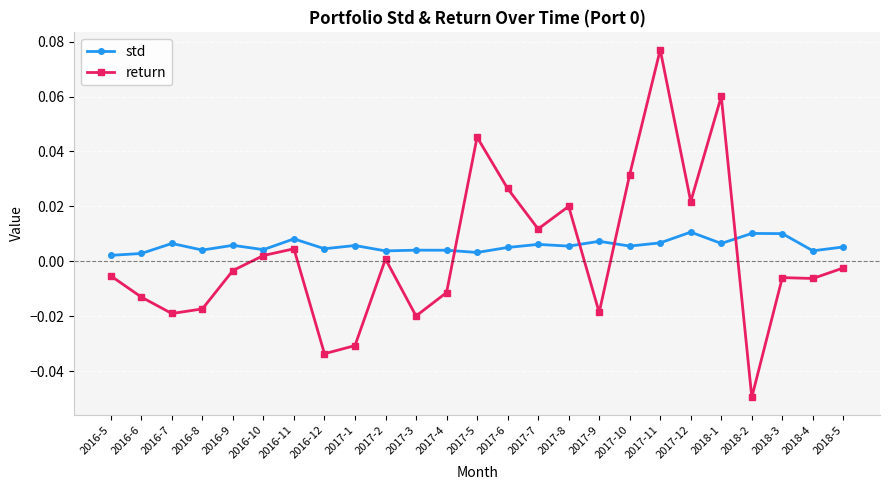

At which category is the sum across all series the highest?

2017-11